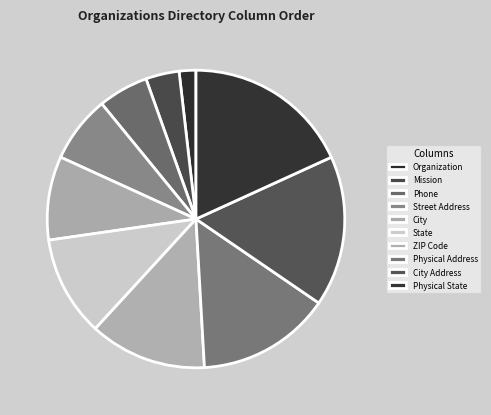

Approximately how many times larger is the value at Street Address compared to State?

0.7